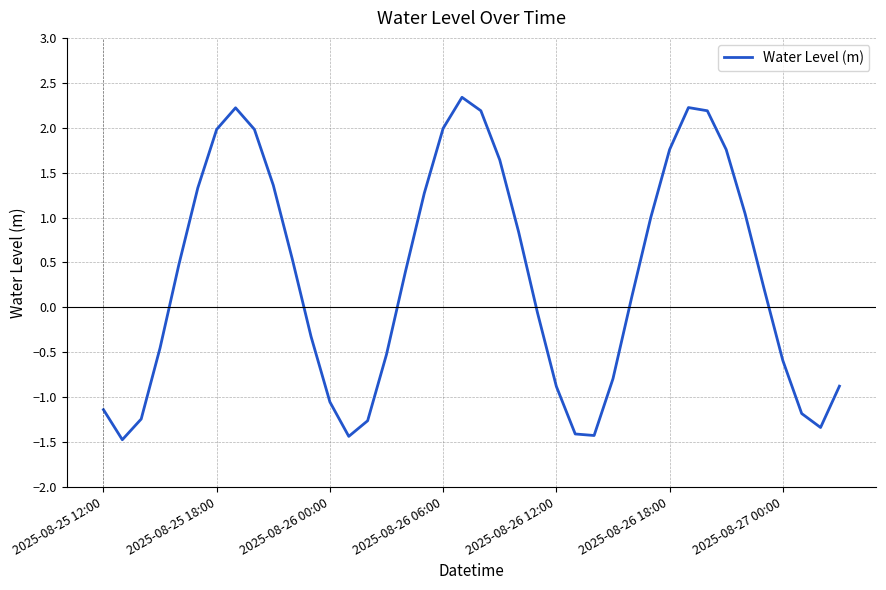

What is the maximum value shown in the chart?

2.3